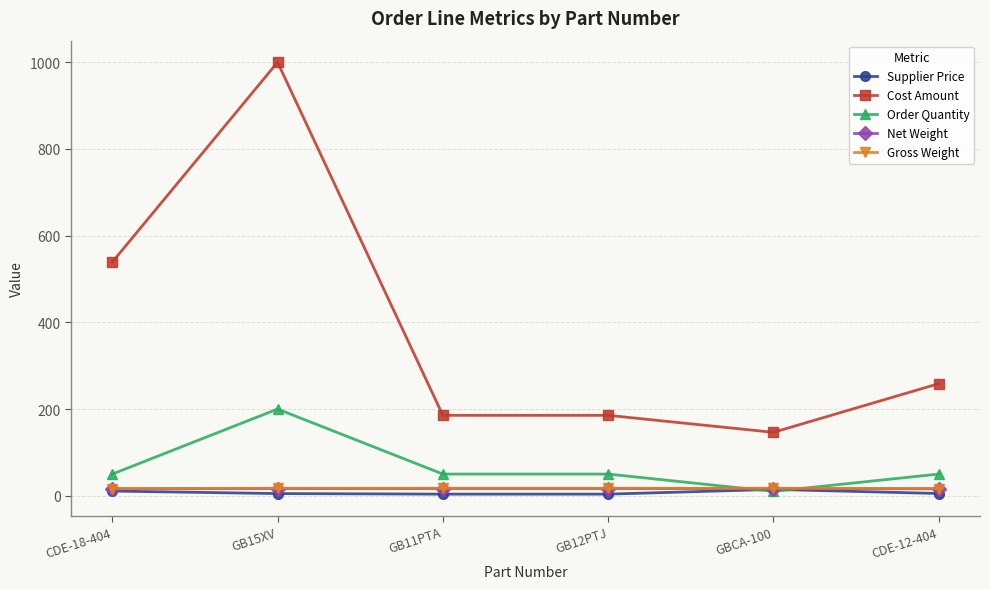

What is the approximate value of Cost Amount at GB12PTJ?

185.5